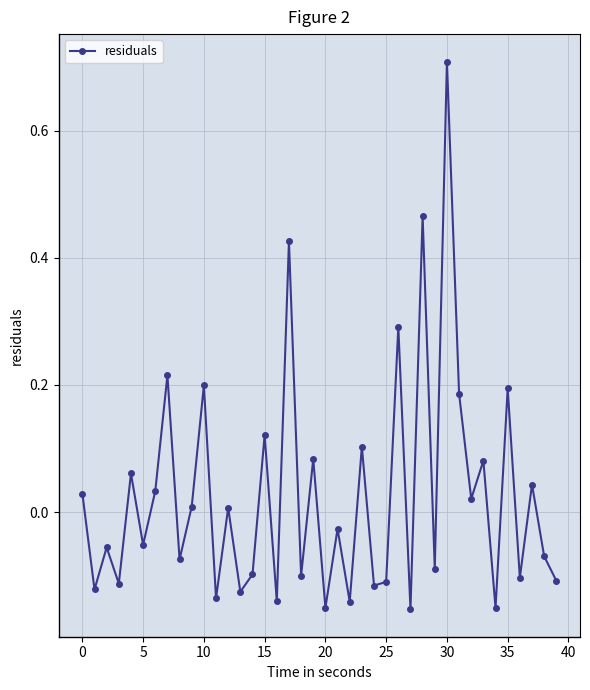

True or false: there are more than 1 points higher than both neighbors.

True